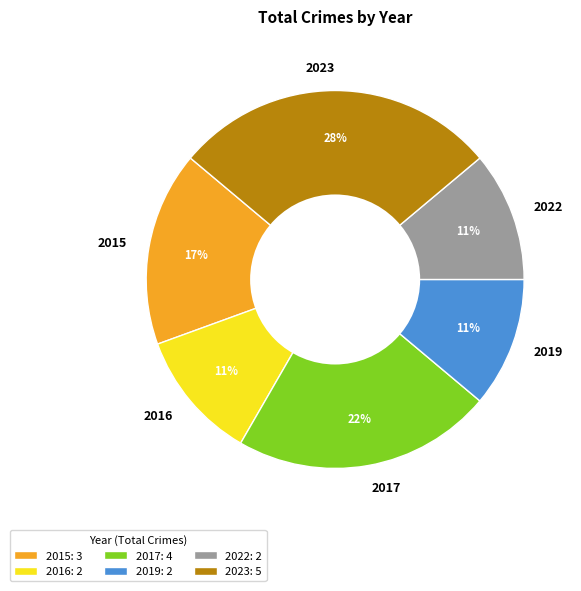

Does any single category account for the majority?

No